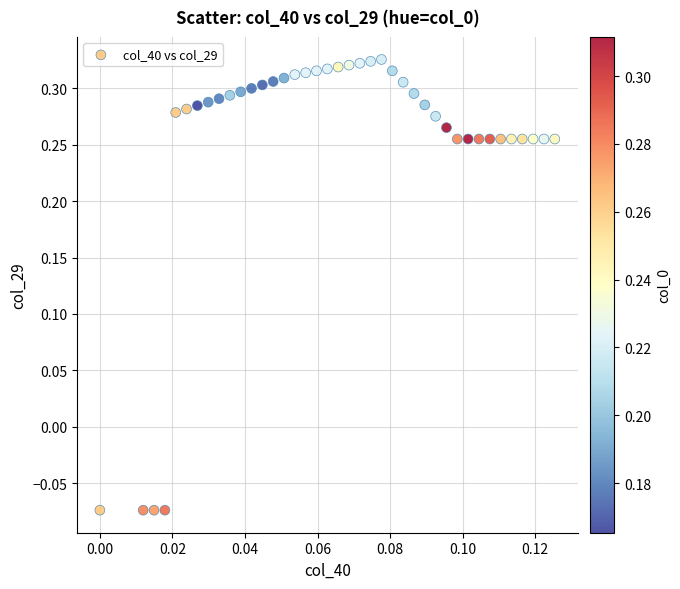

What is the range of Y values (max minus min)?

0.4